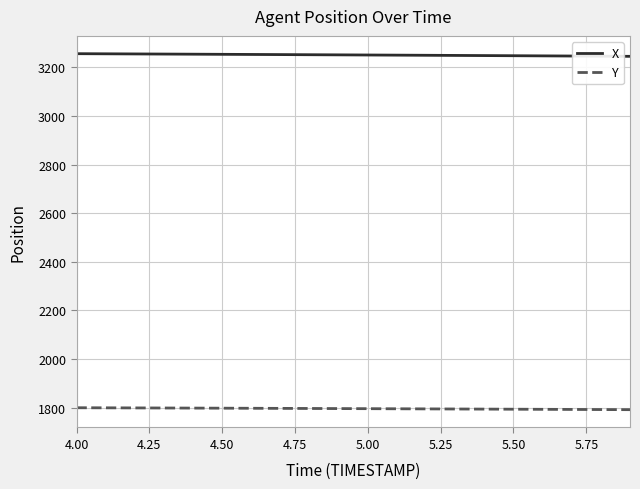

Rank the series by their average value, from highest to lowest.

X, Y